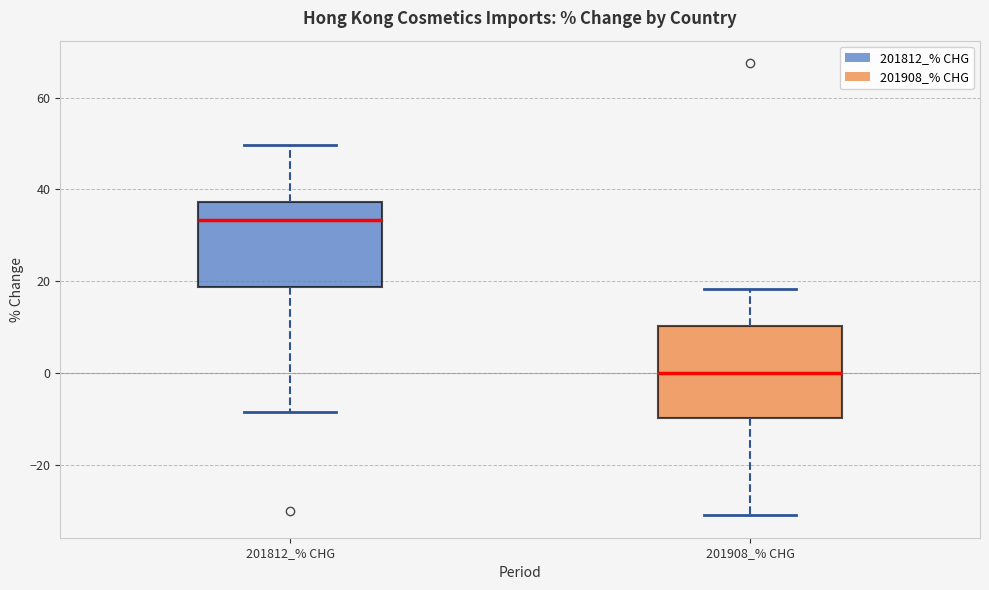

Which box's median line is the lowest?

201908_% CHG